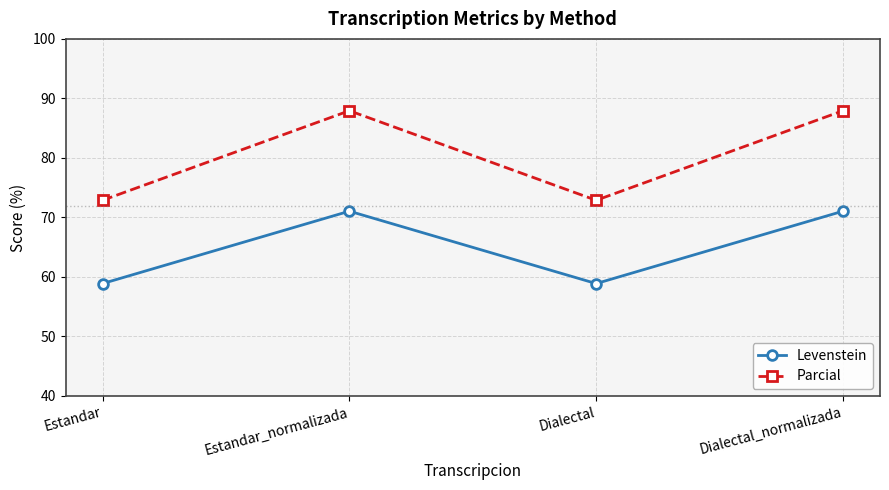

Where is the first local maximum for Levenstein?

Estandar_normalizada